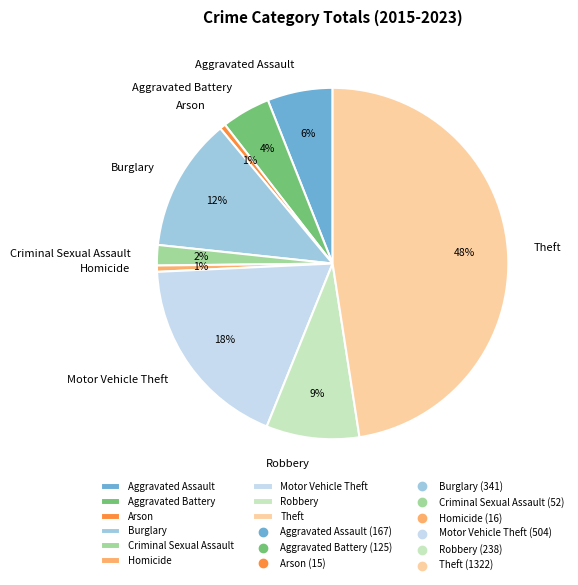

Which category has the biggest portion of the pie?

Theft